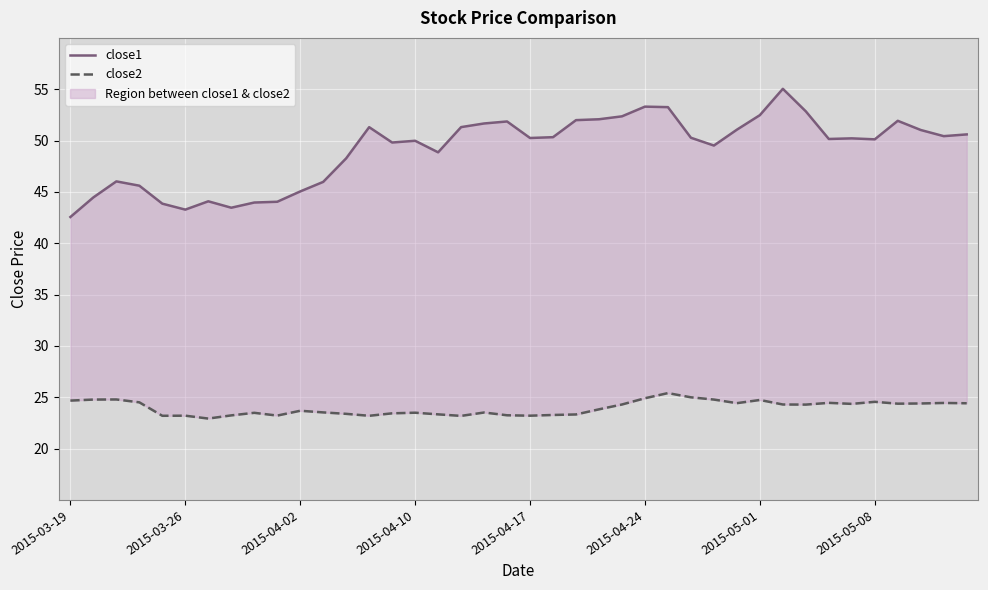

What is the minimum value shown in the chart?

22.9